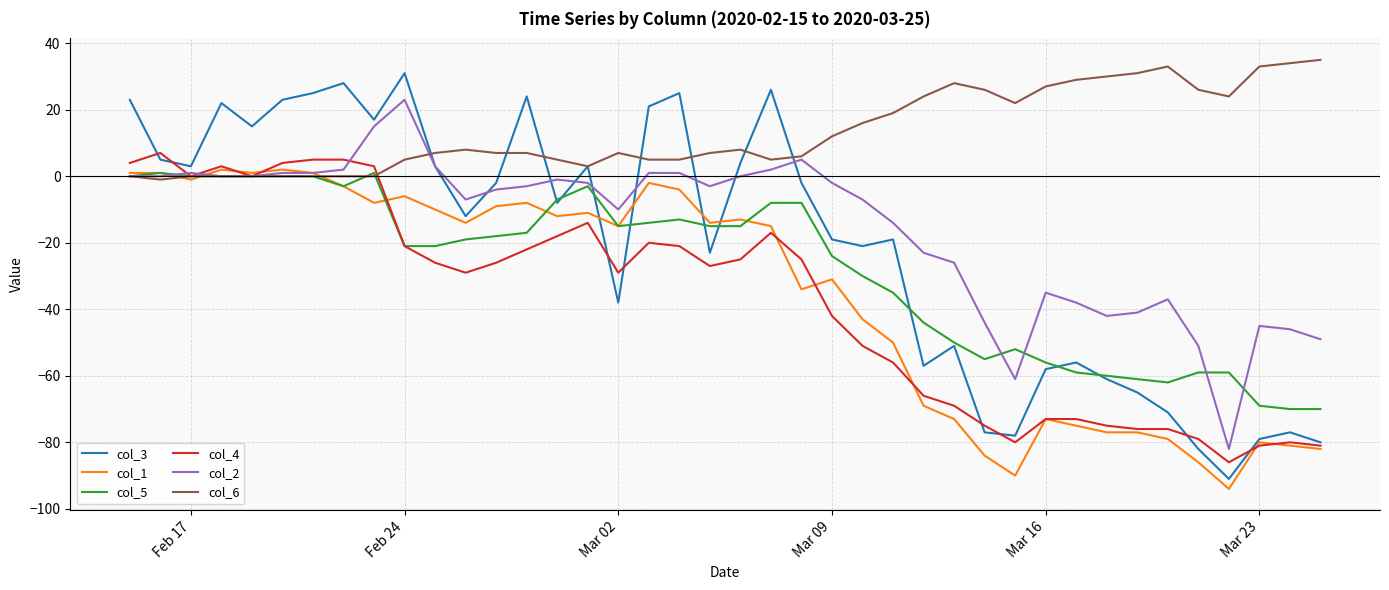

What is the smallest value displayed?

-94